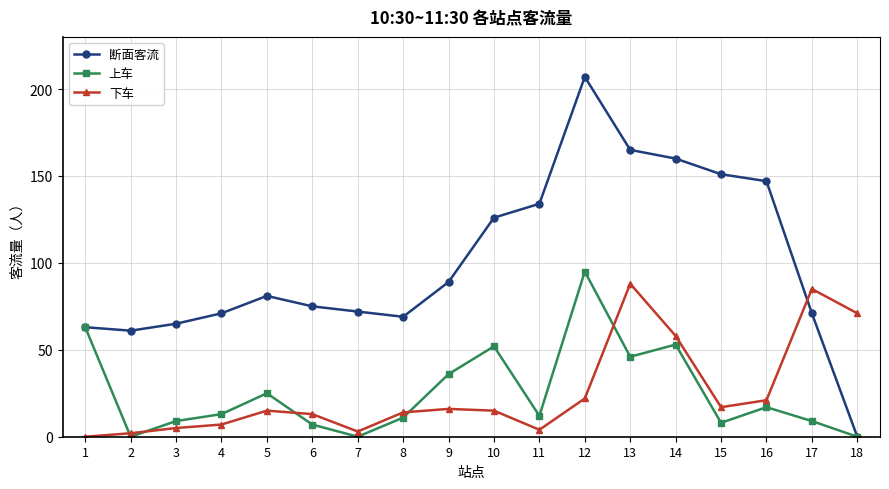

Between 10 and 15, which series saw the biggest shift?

上车